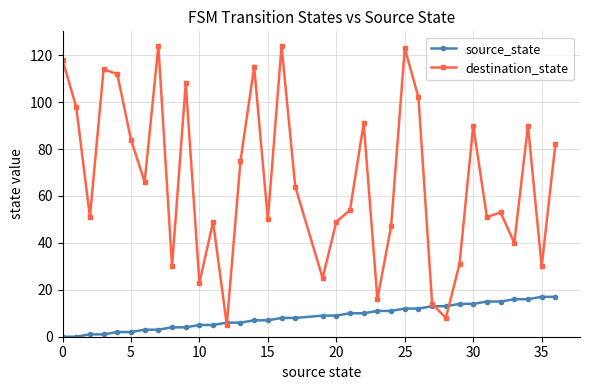

At how many categories does at least one series exceed 88?

13